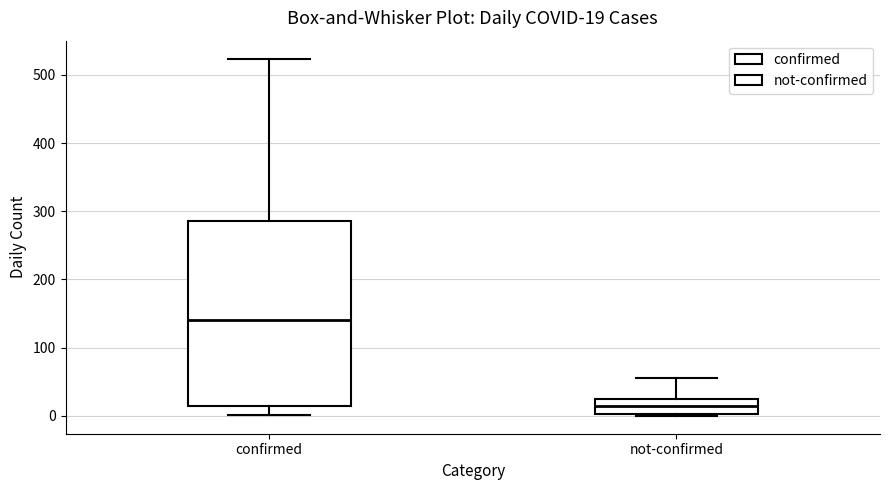

Which box's median line is the lowest?

not-confirmed